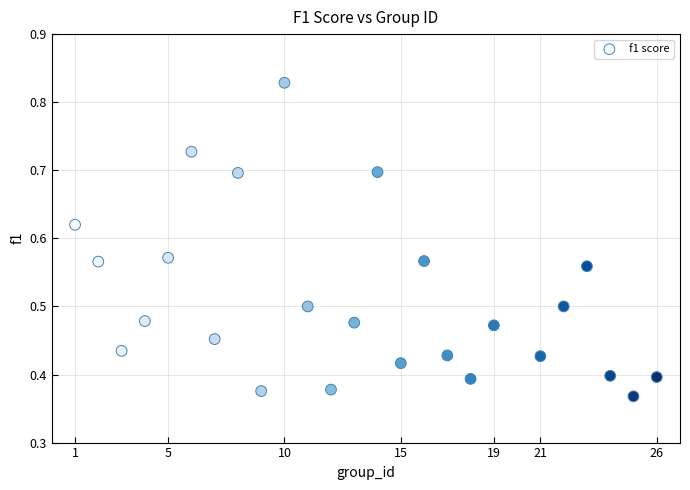

What is the range of X values (max minus min)?

25.0